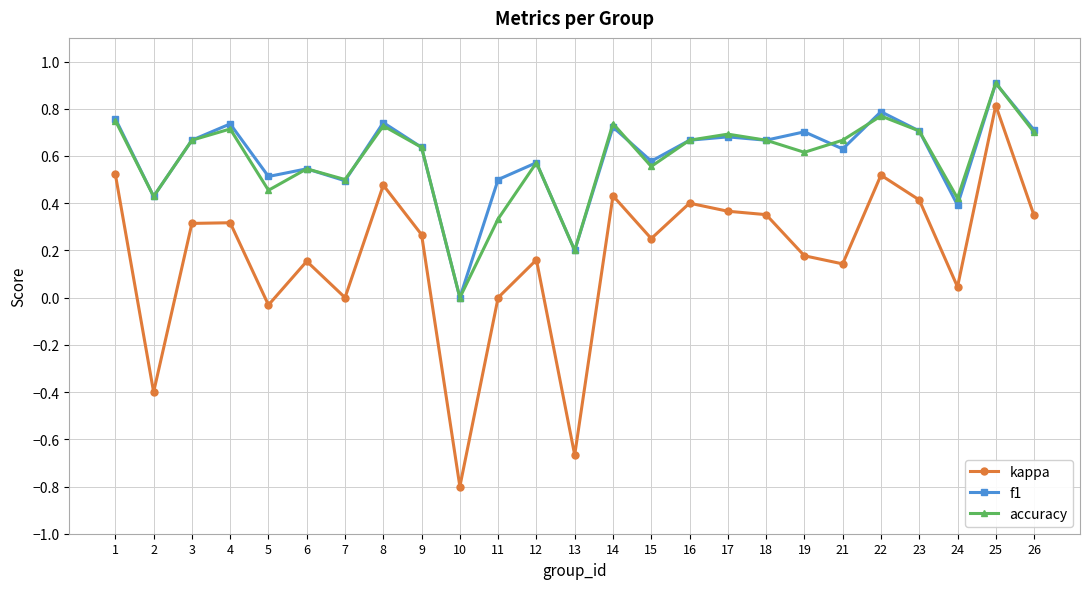

True or false: kappa and f1 intersect in this chart.

False